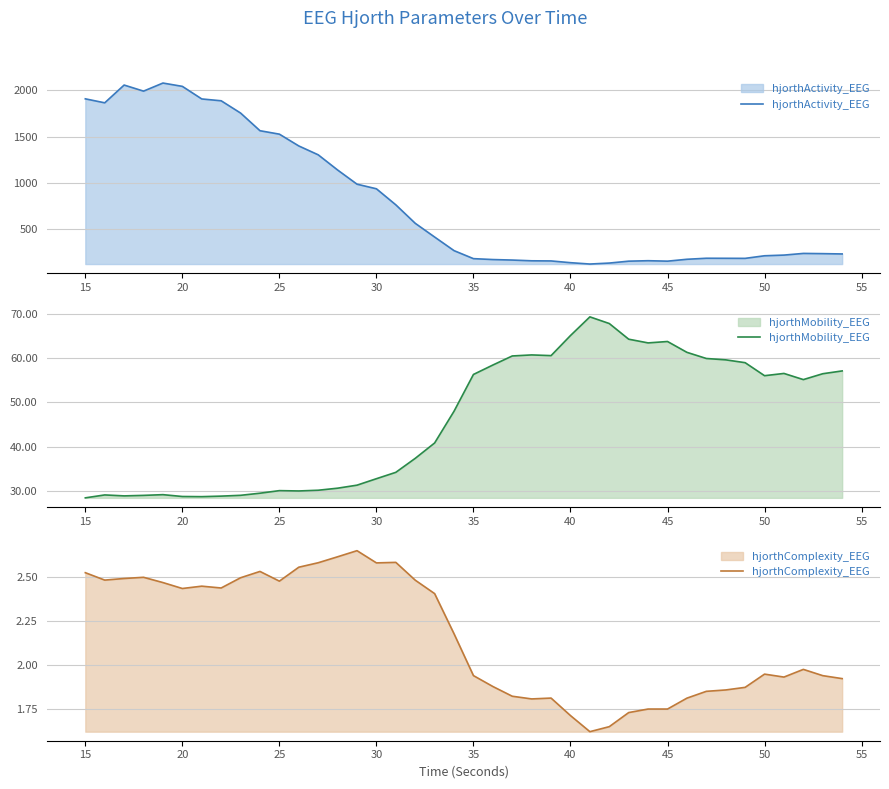

True or false: hjorthMobility_EEG has more than 1 points higher than both neighbors.

True